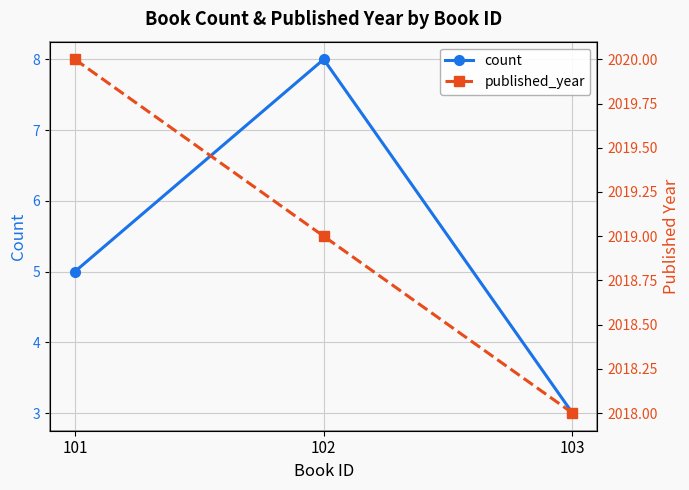

At which label does count reach its peak?

102